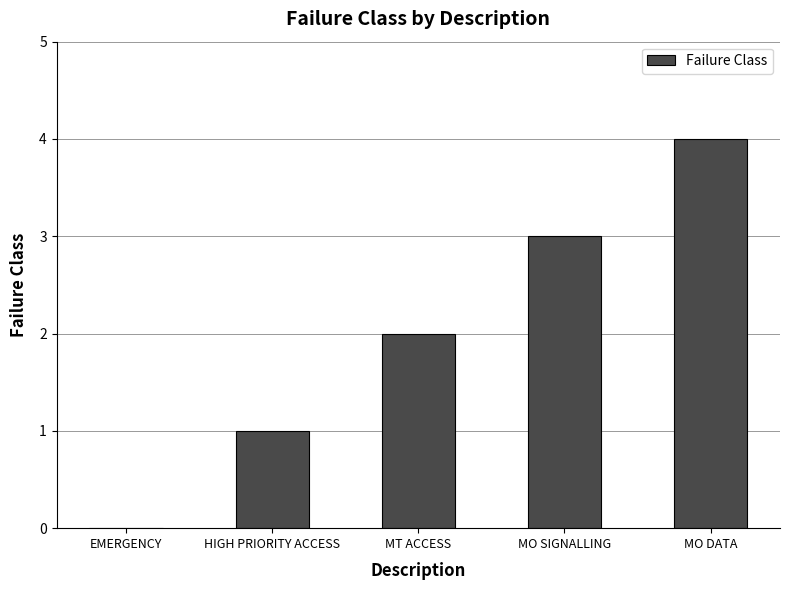

Reading left to right, list all the values displayed in this chart.

0	1	2	3	4